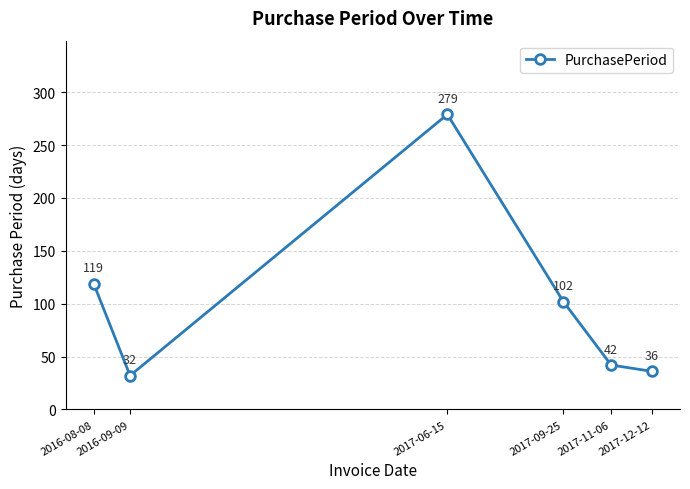

Which has a higher value, 2017-06-15 or 2017-12-12?

2017-06-15